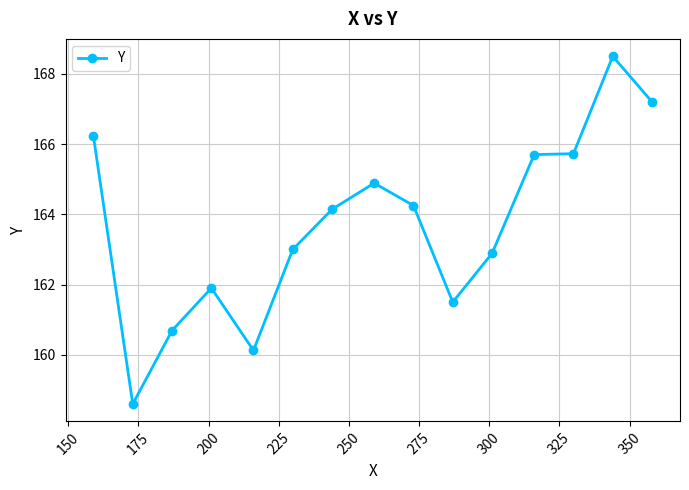

What is the value of the 14th point from the left?

168.5